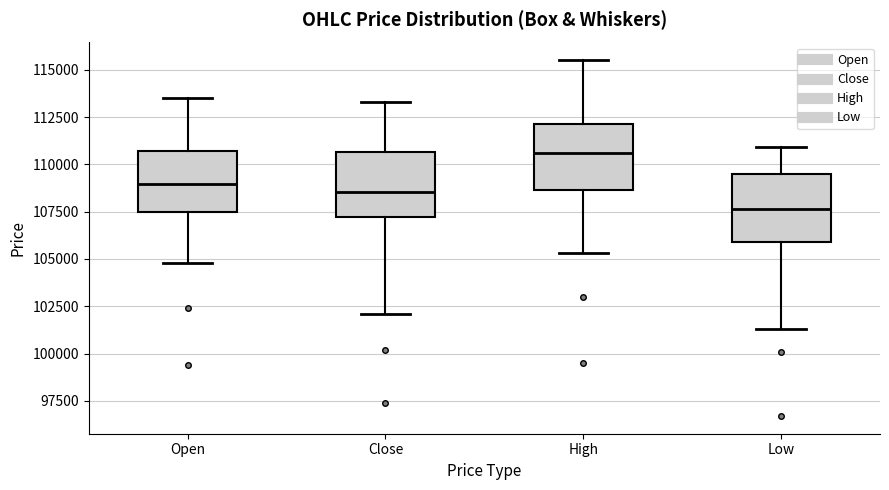

Reading left to right, read every box against the y-axis: the position of its median line, the range the box covers, and the ends of its whiskers. The values are not printed on the chart, so give them approximately, as read against the axis.

Open: median 109000, box 107500 to 110500, whiskers 105000 to 113500
Close: median 108500, box 107000 to 110500, whiskers 102000 to 113500
High: median 110500, box 108500 to 112000, whiskers 105500 to 115500
Low: median 107500, box 106000 to 109500, whiskers 101500 to 111000